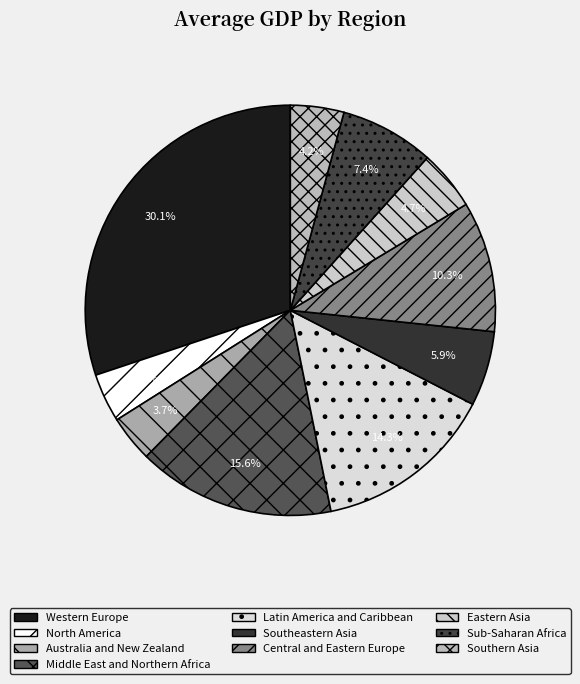

How many slices are in this pie chart?

10